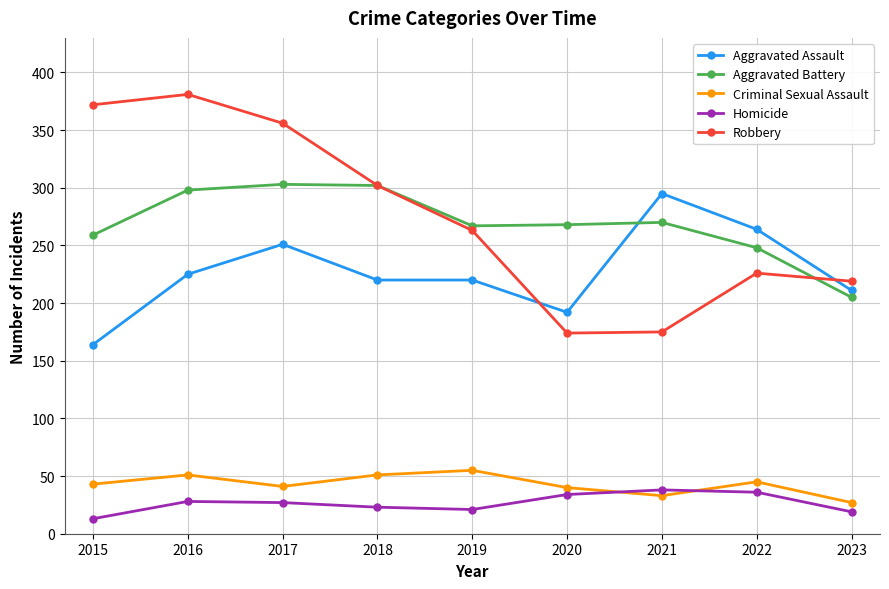

True or false: Homicide has a value of 21 at 2019.

True